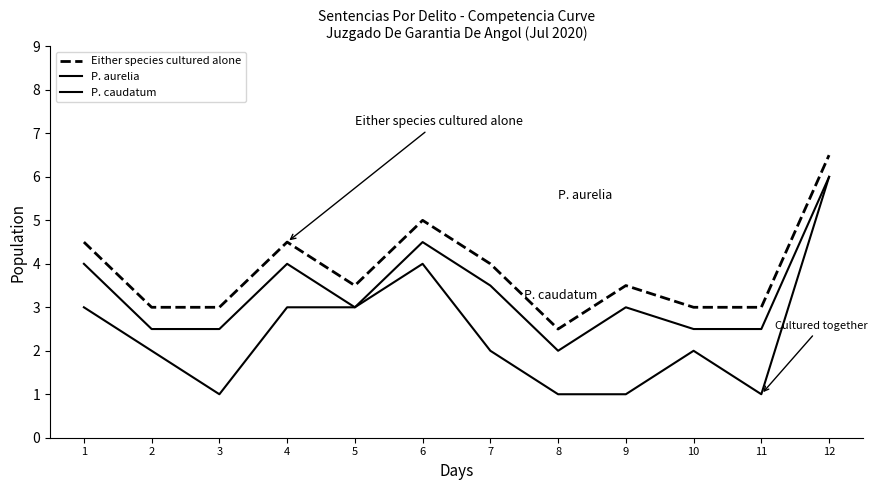

What is the total value across all series at 8?

5.5